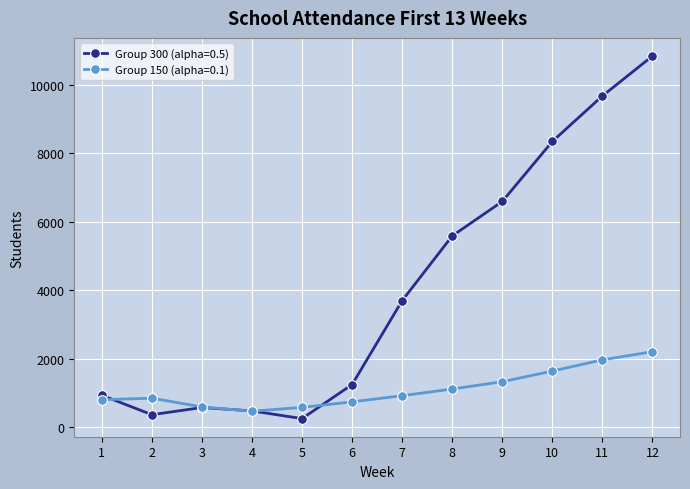

Which series ends up on top after the final intersection of Group 150 (alpha=0.1) and Group 300 (alpha=0.5)?

Group 300 (alpha=0.5)